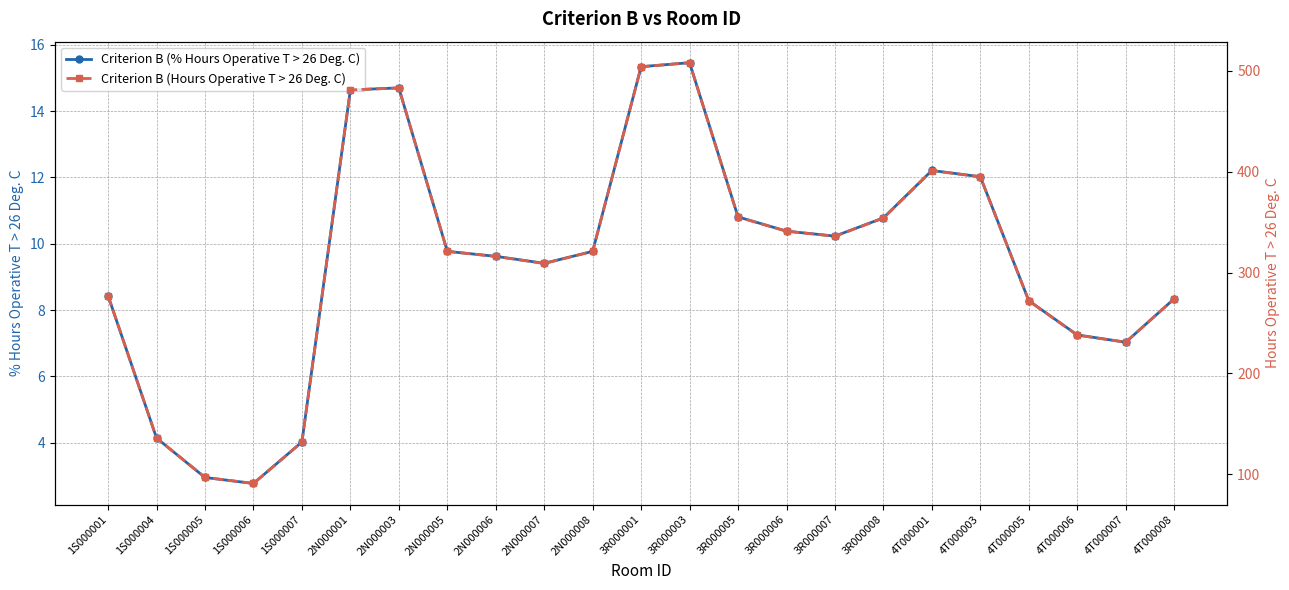

What is the label of the 7th point from the left?

2N000003